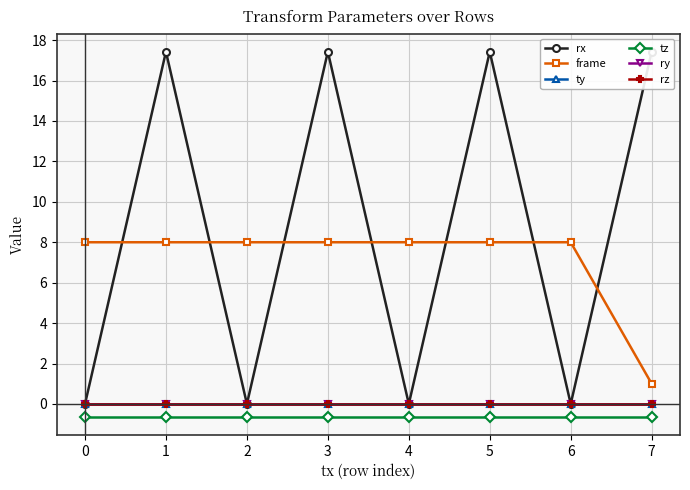

True or false: rx has a value of 27.1 at 1.

False